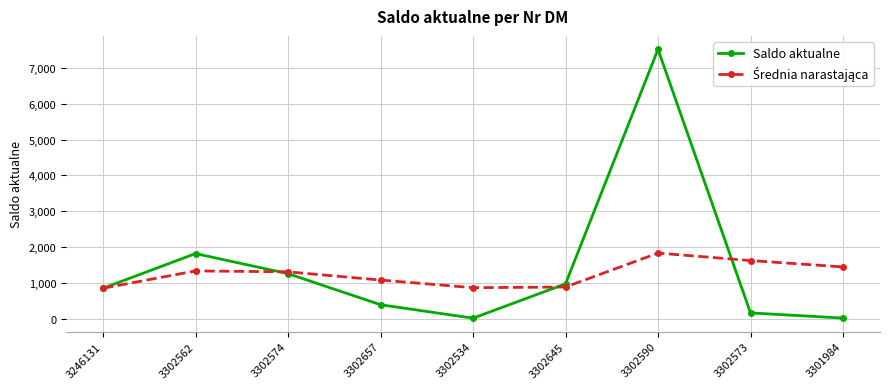

What is the spread (max minus min) of values at 3302645?

88.7